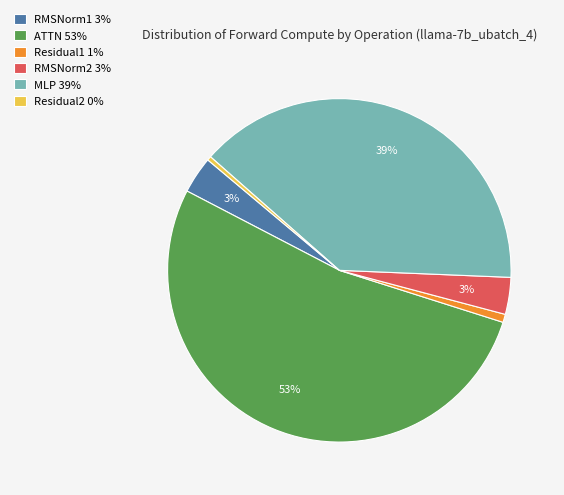

To the nearest percent, what is the combined percentage of Residual1 1% and RMSNorm1 3%?

4%